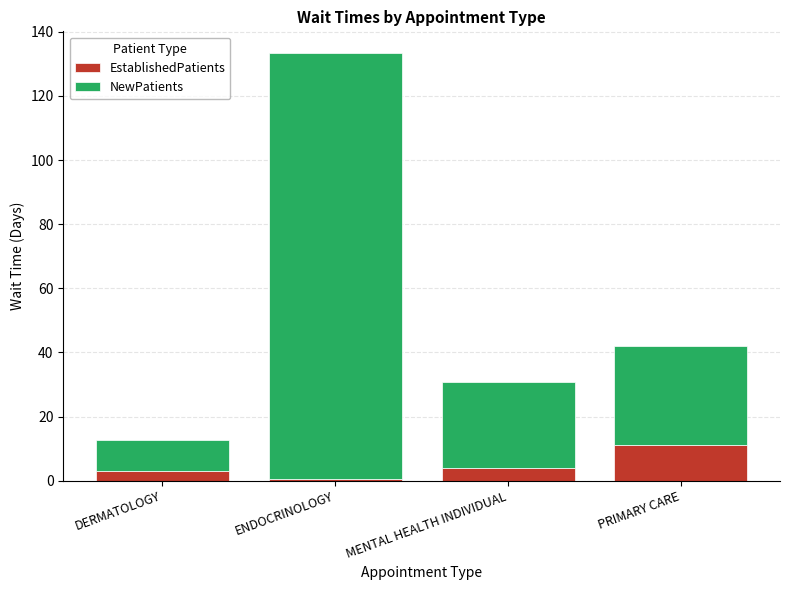

Read the EstablishedPatients value at DERMATOLOGY.

3.0